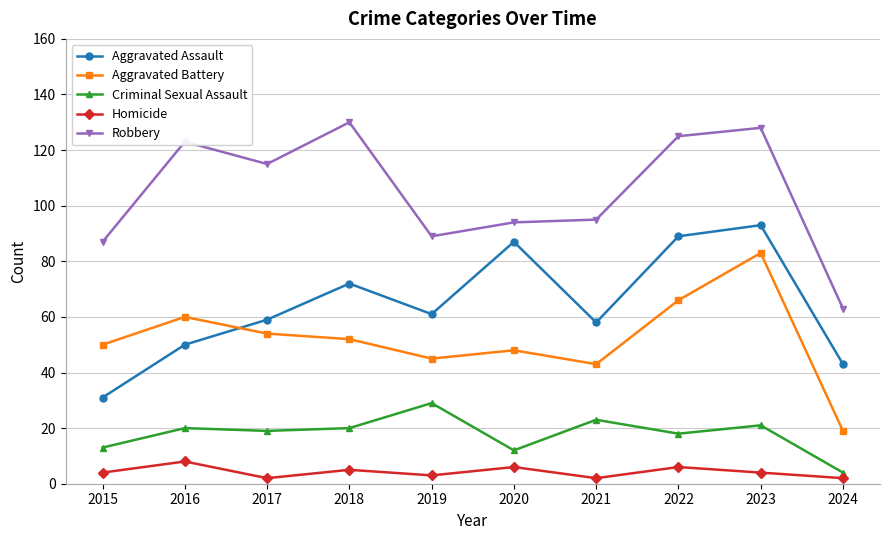

What is the difference between the maximum and minimum values in the Aggravated Assault series?

62